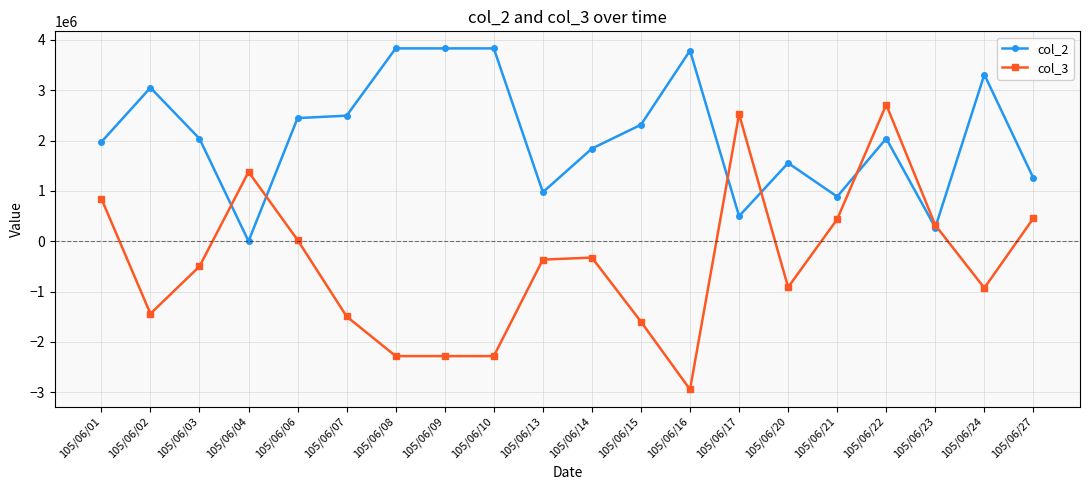

At 105/06/21, list the series in order from largest to smallest.

col_2, col_3